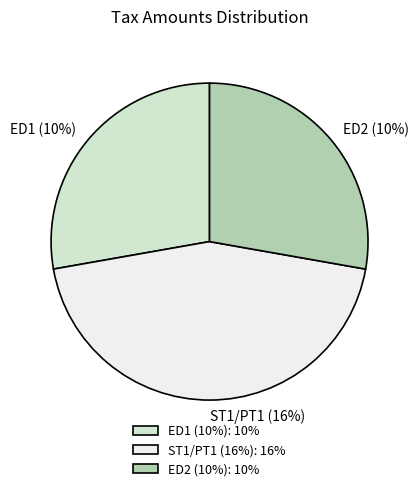

Count the number of slices in the pie.

3